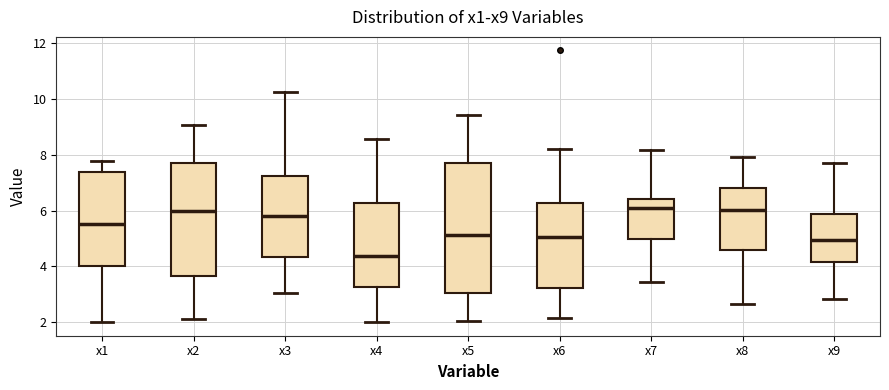

Reading left to right, read every box against the y-axis: the position of its median line, the range the box covers, and the ends of its whiskers. The values are not printed on the chart, so give them approximately, as read against the axis.

x1: median 5.6, box 4.0 to 7.4, whiskers 2.0 to 7.8
x2: median 6.0, box 3.6 to 7.8, whiskers 2.2 to 9.0
x3: median 5.8, box 4.4 to 7.2, whiskers 3.0 to 10.2
x4: median 4.4, box 3.2 to 6.2, whiskers 2.0 to 8.6
x5: median 5.2, box 3.0 to 7.8, whiskers 2.0 to 9.4
x6: median 5.0, box 3.2 to 6.2, whiskers 2.2 to 8.2
x7: median 6.0, box 5.0 to 6.4, whiskers 3.4 to 8.2
x8: median 6.0, box 4.6 to 6.8, whiskers 2.6 to 8.0
x9: median 5.0, box 4.2 to 5.8, whiskers 2.8 to 7.8